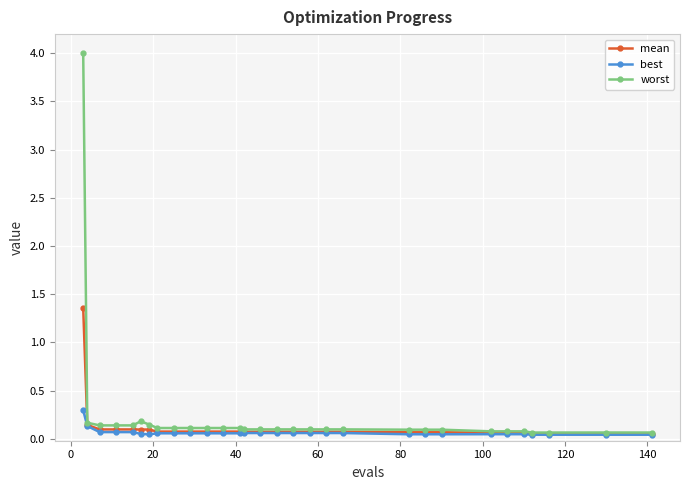

List the series in order of their overall mean, highest first.

worst, mean, best